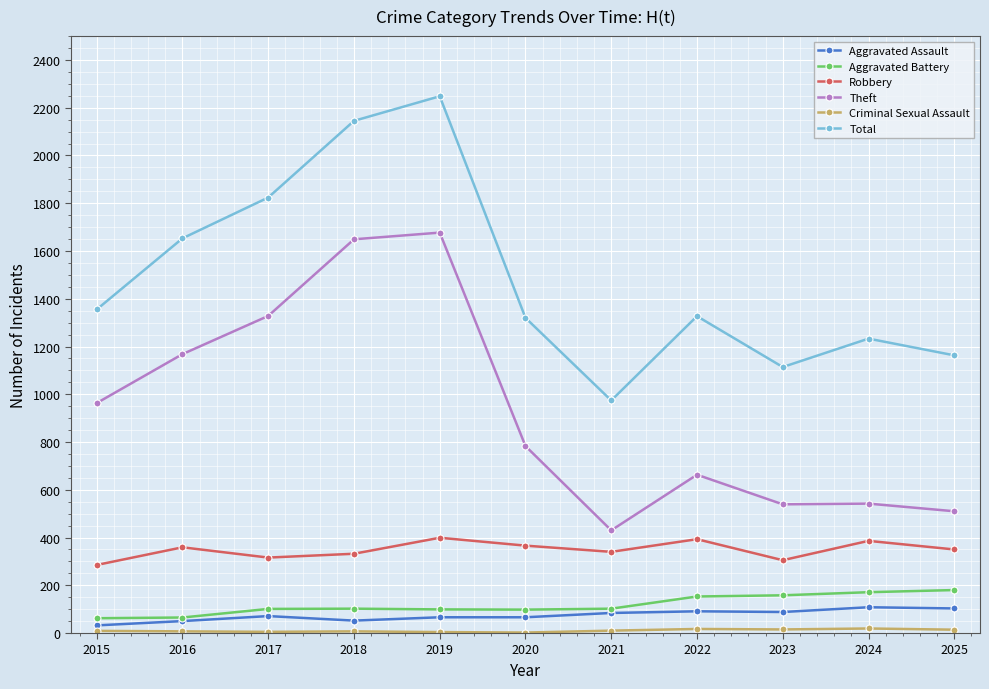

What is the sum of the Aggravated Assault values at 2023 and 2022?

179